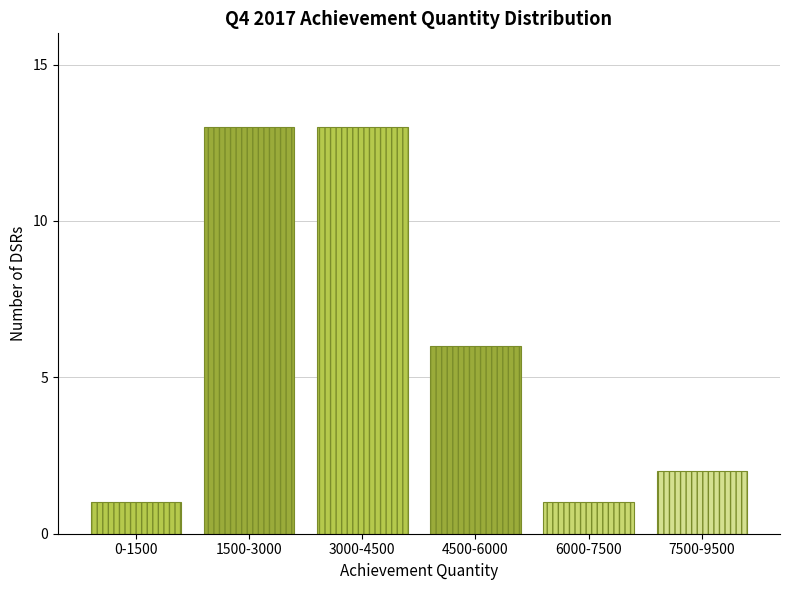

Reading left to right, list all the values displayed in this chart.

1	13	13	6	1	2